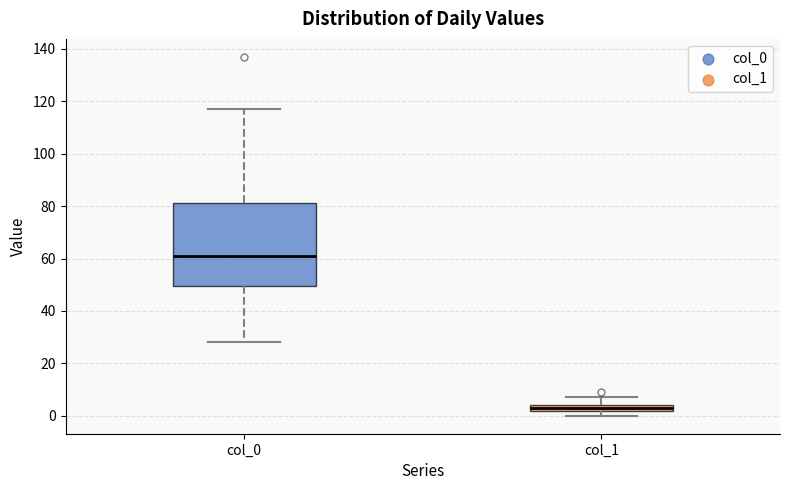

Where does the lower whisker of the box for col_0 end on the y-axis? The values are not printed on the chart, so give them approximately, as read against the axis.

28